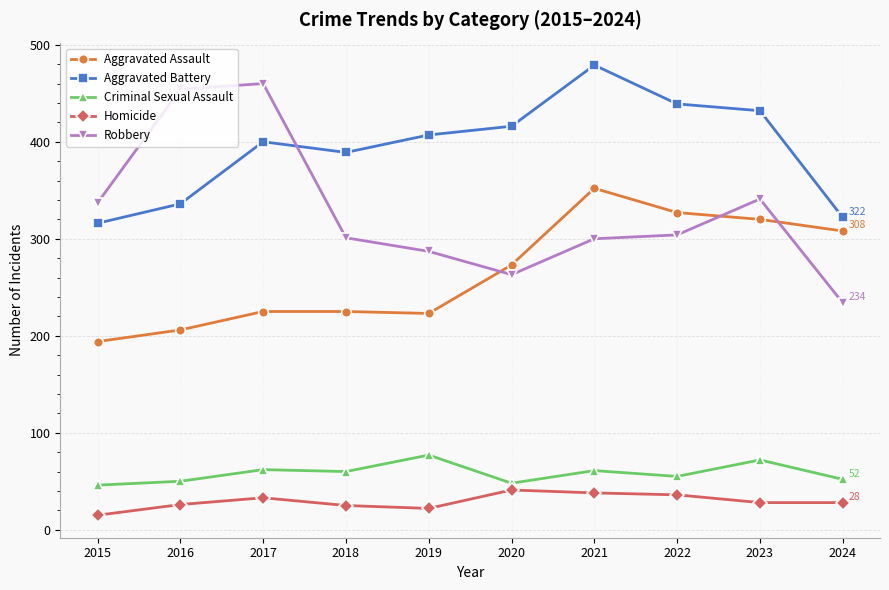

The Aggravated Assault series shows 225 at 2017. True or false?

True